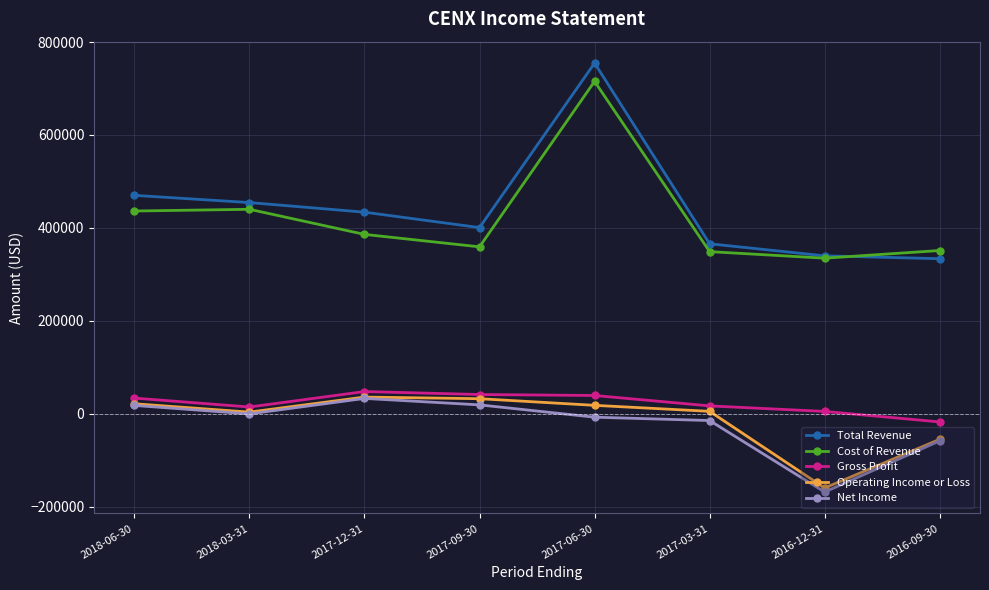

True or false: Cost of Revenue has more than 0 points higher than both neighbors.

True